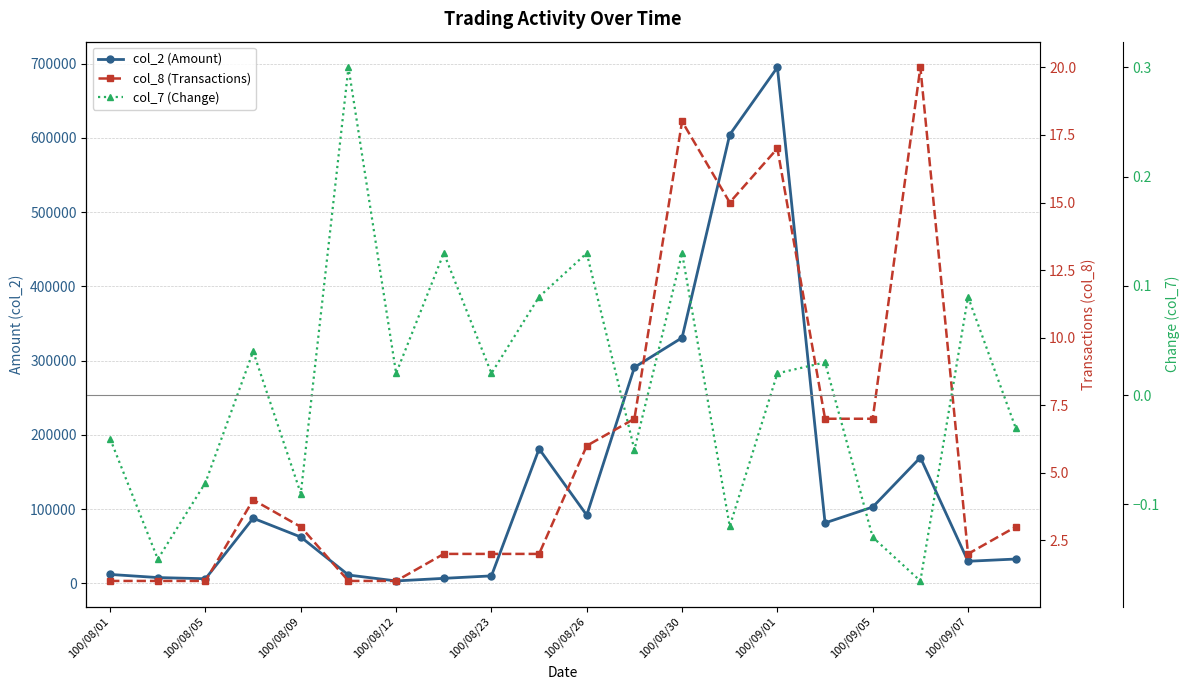

Where is col_8 (Transactions) nearest to the value 10?

11